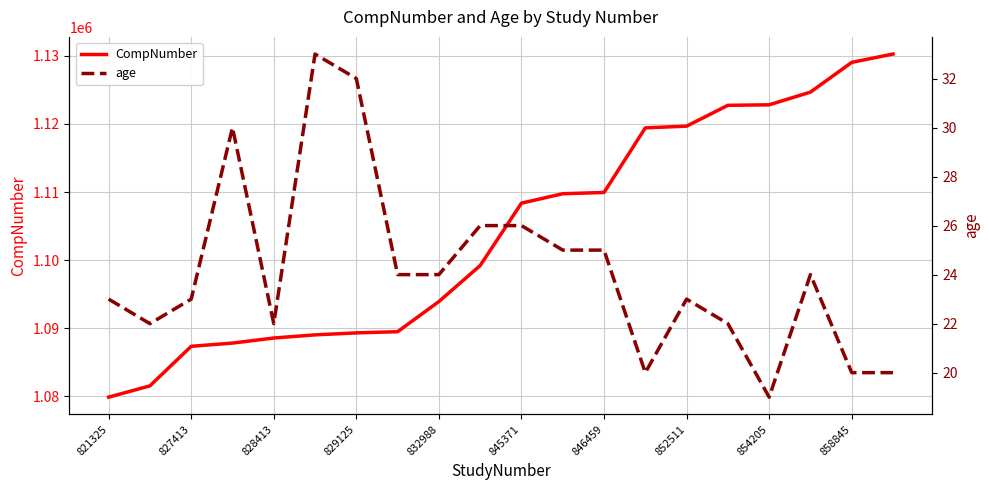

What is the maximum value for CompNumber?

1130267